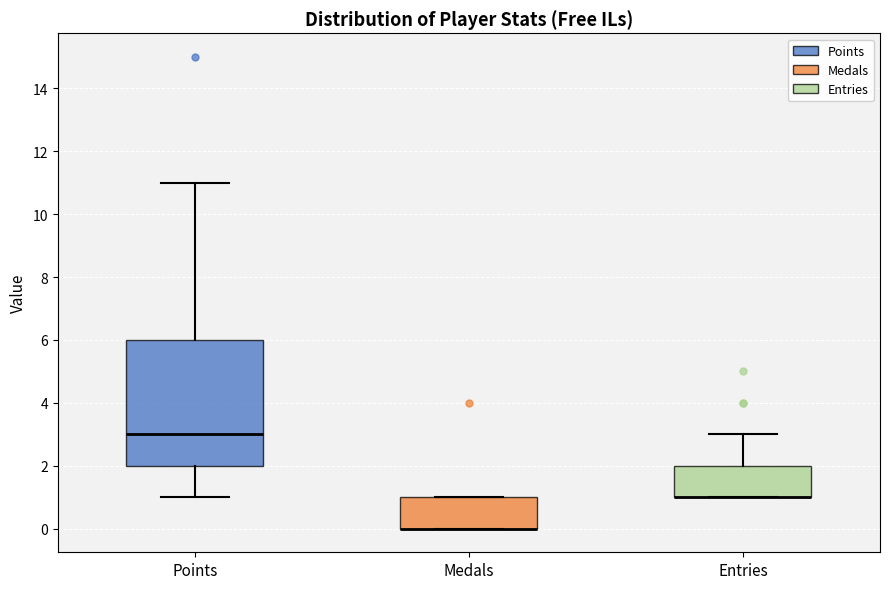

Which box is the tallest, from its lower edge to its upper edge?

Points